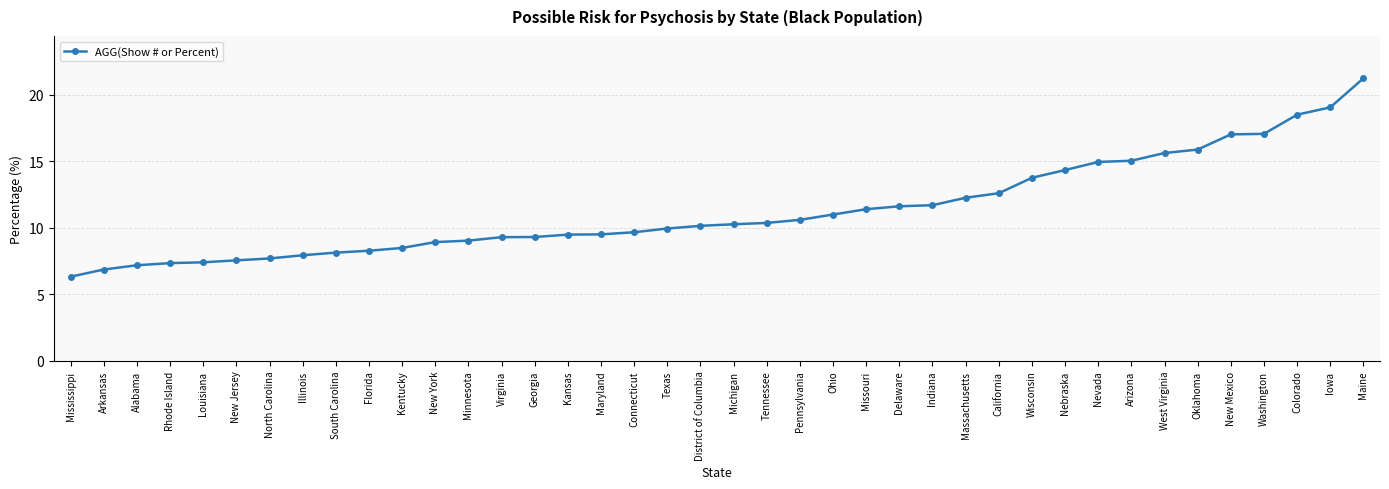

Is this an area chart (filled region under the line)?

No